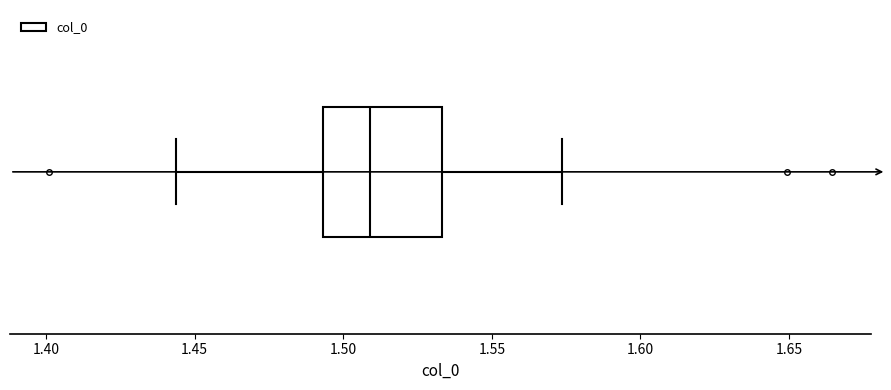

Transcribe this box plot: give where the median line is, the range the box spans, and where the two whiskers end, as read against the x-axis. The values are not printed on the chart, so give them approximately, as read against the axis.

median 1.510, box 1.495 to 1.535, whiskers 1.445 to 1.575